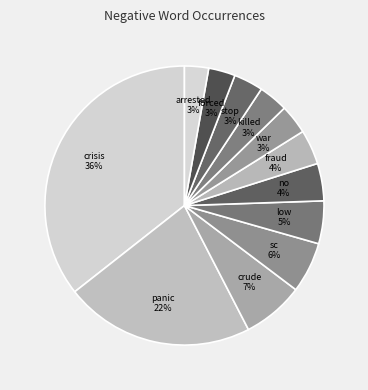

How many slices are in this pie chart?

12